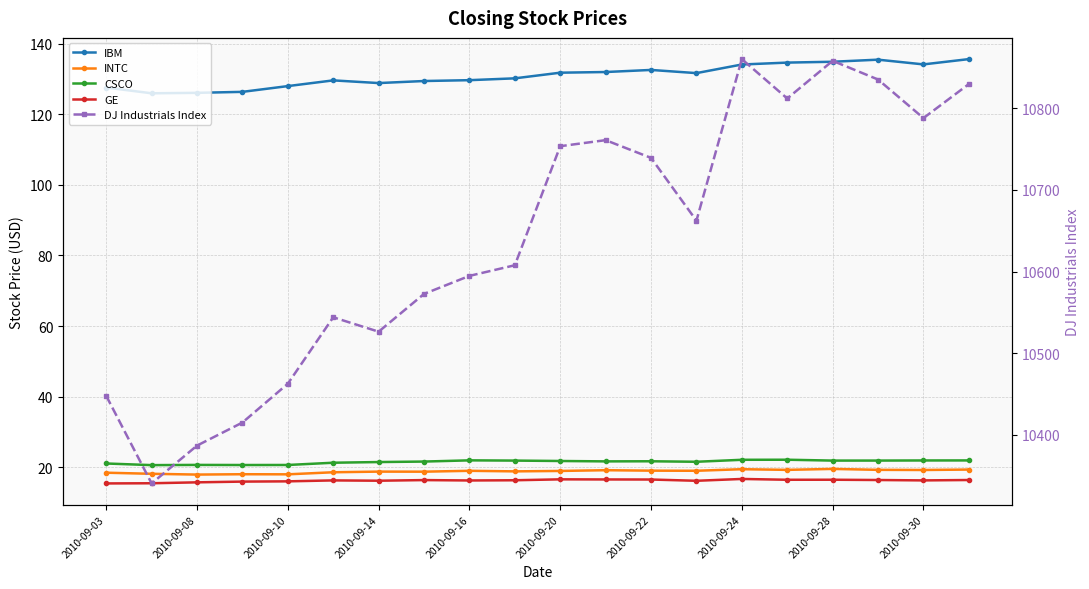

What is the value of the IBM point at the 1st from the left?

127.6